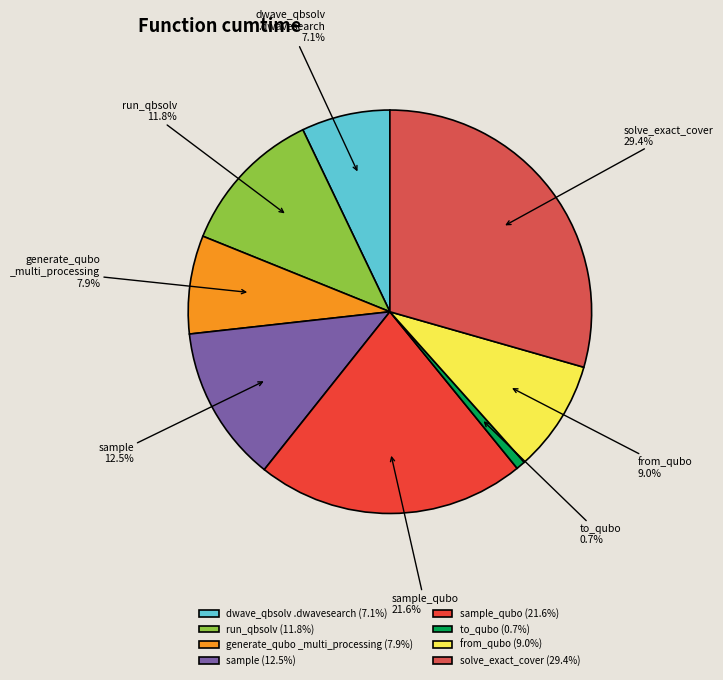

How much of the chart is everything except sample?

87.5%